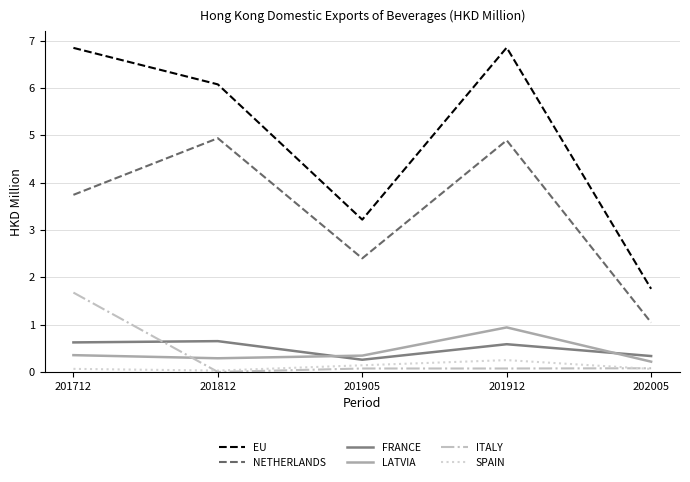

Which series has the largest total across all categories?

EU